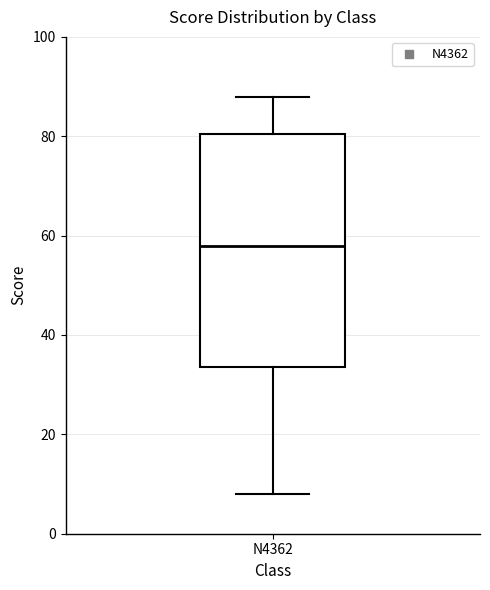

Transcribe this box plot: give where the median line is, the range the box spans, and where the two whiskers end, as read against the y-axis. The values are not printed on the chart, so give them approximately, as read against the axis.

median 58, box 34 to 80, whiskers 8 to 88